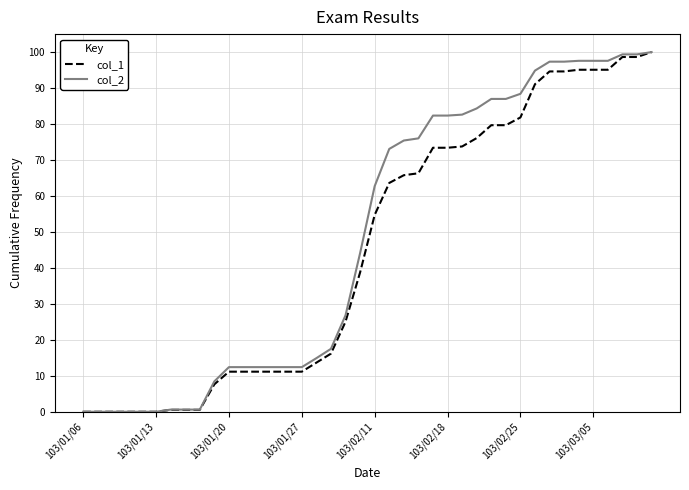

What is the difference between the maximum and second lowest values in the col_2 series?

100.0